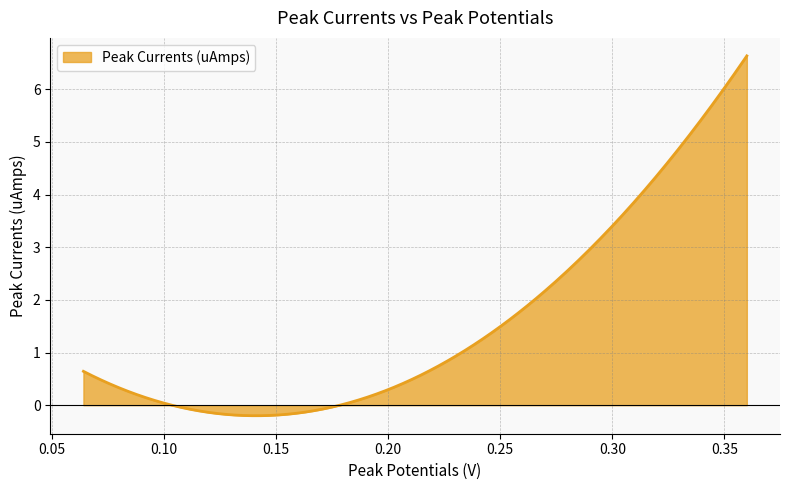

What is the greatest value displayed?

6.6